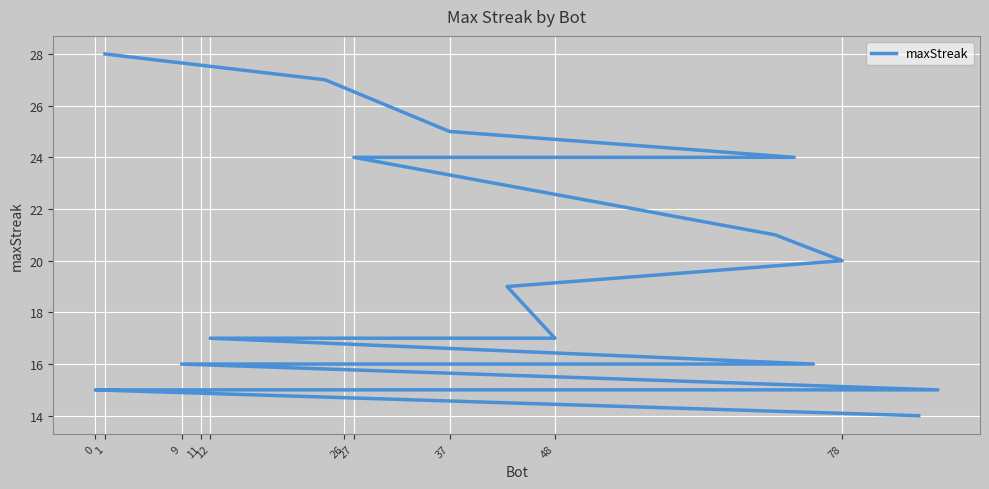

What is the sum of all values?

375